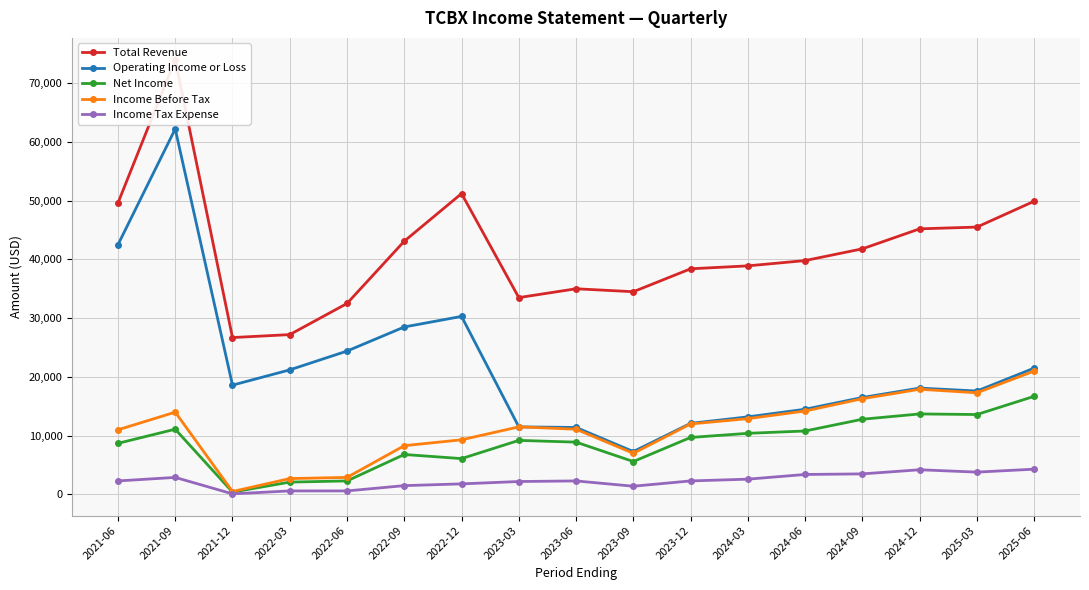

In Income Before Tax, how many points are higher than both neighbors (excluding endpoints)?

3